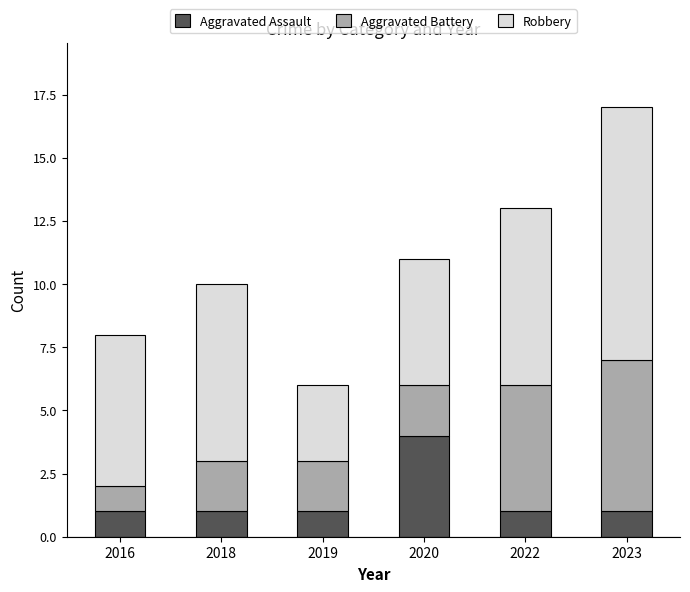

What is the value of the Aggravated Assault bar at the 6th from the left?

1